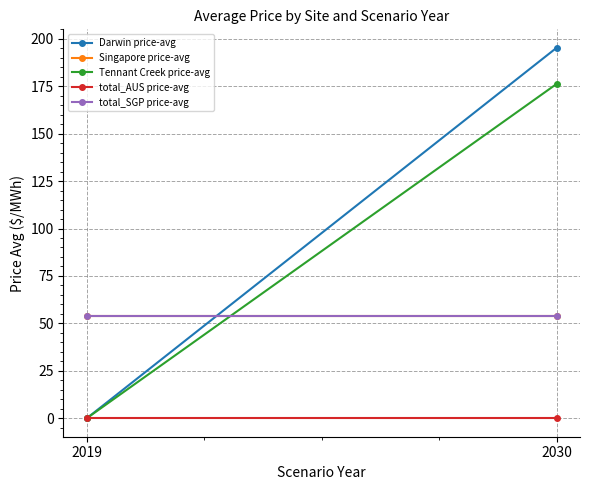

Is it true that Singapore price-avg equals 53.7 at 2030?

True